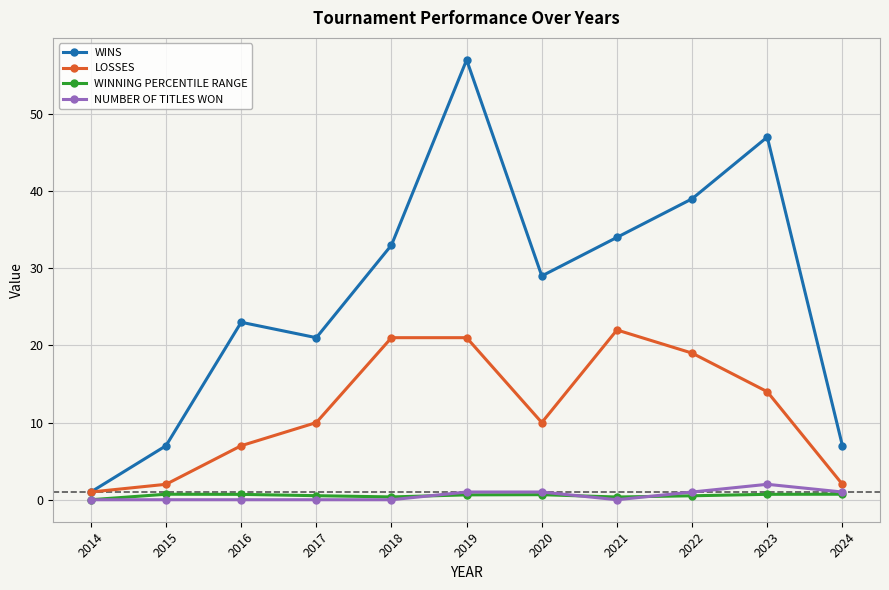

What is the approximate value of WINS at 2017?

21.0